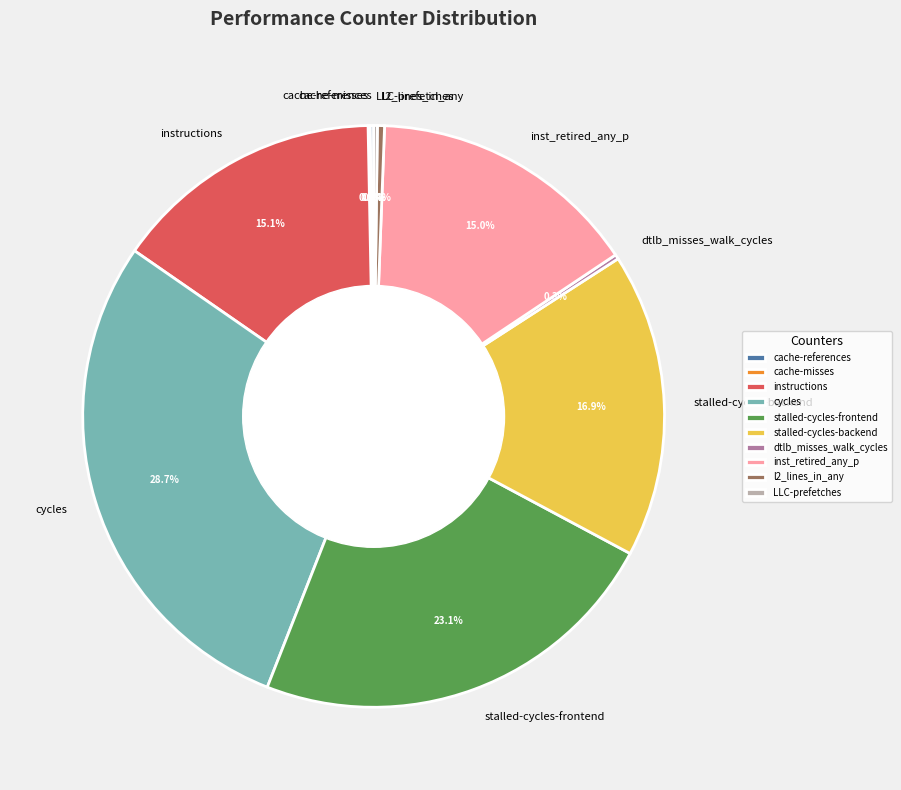

Between stalled-cycles-frontend and inst_retired_any_p, which is larger?

stalled-cycles-frontend